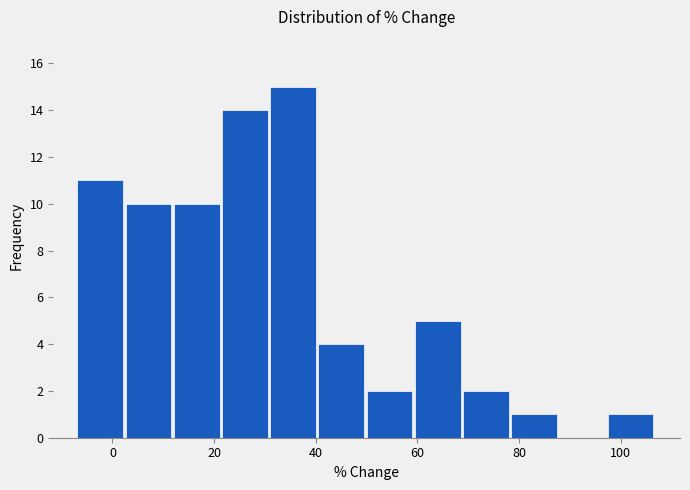

Reading left to right, transcribe this chart: for each bar, give the range it covers on the x-axis and its height. Neither the bar edges nor the heights are printed on the chart, so give them approximately, as read against the axes.

-6 to 2: 11
2 to 12: 10
12 to 22: 10
22 to 32: 14
32 to 40: 15
40 to 50: 4
50 to 60: 2
60 to 68: 5
68 to 78: 2
78 to 88: 1
88 to 98: 0
98 to 106: 1